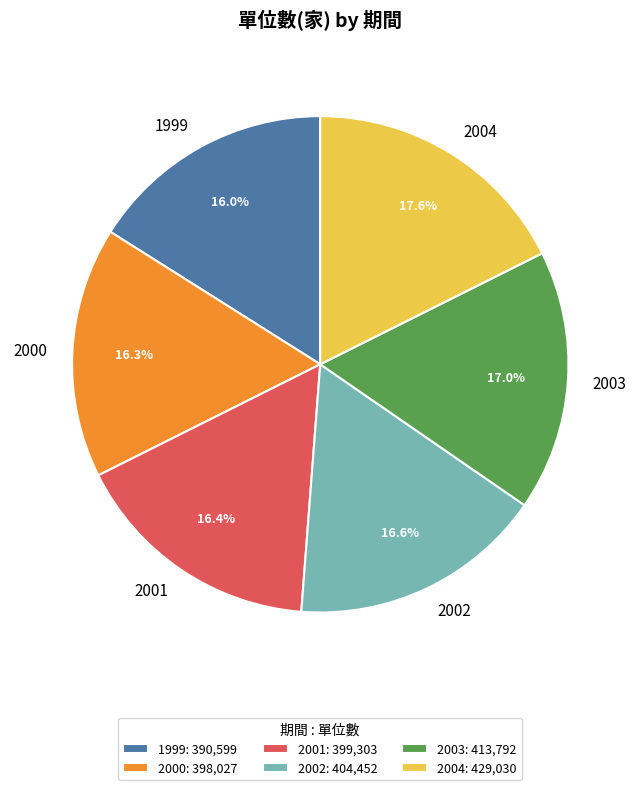

To the nearest percent, what is the combined percentage of 2003 and 2002?

34%